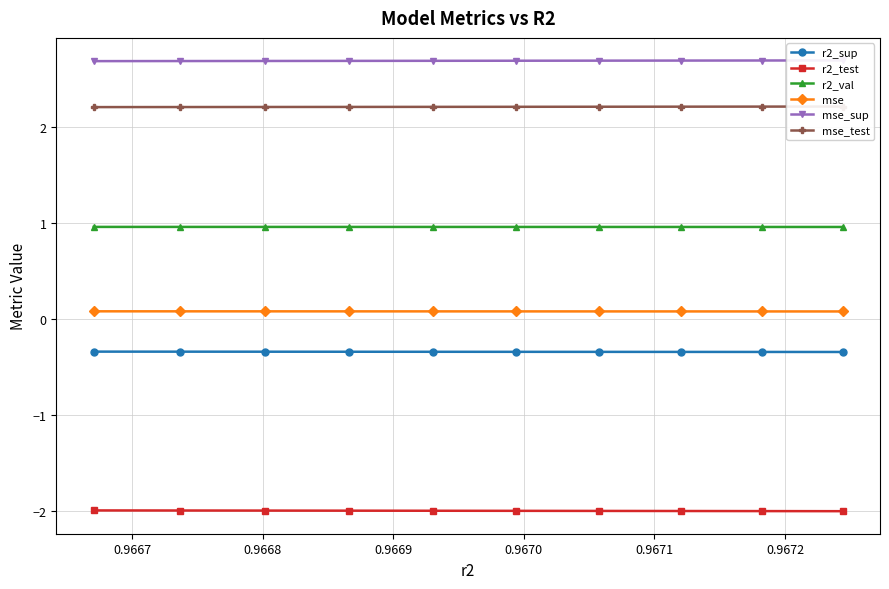

True or false: r2_test and mse cross at least once.

False